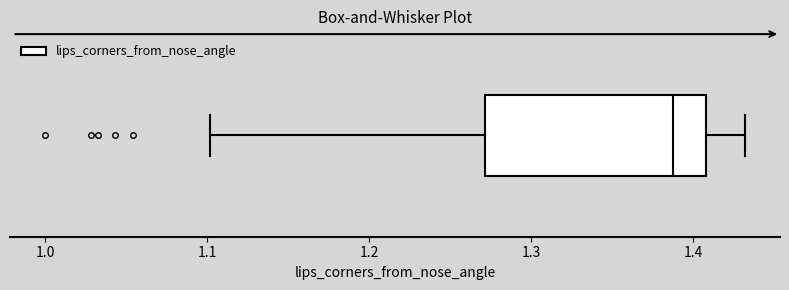

Read this box plot against the x-axis: the position of the median line, the range covered by the box, and the ends of both whiskers. The values are not printed on the chart, so give them approximately, as read against the axis.

median 1.39, box 1.27 to 1.41, whiskers 1.10 to 1.43